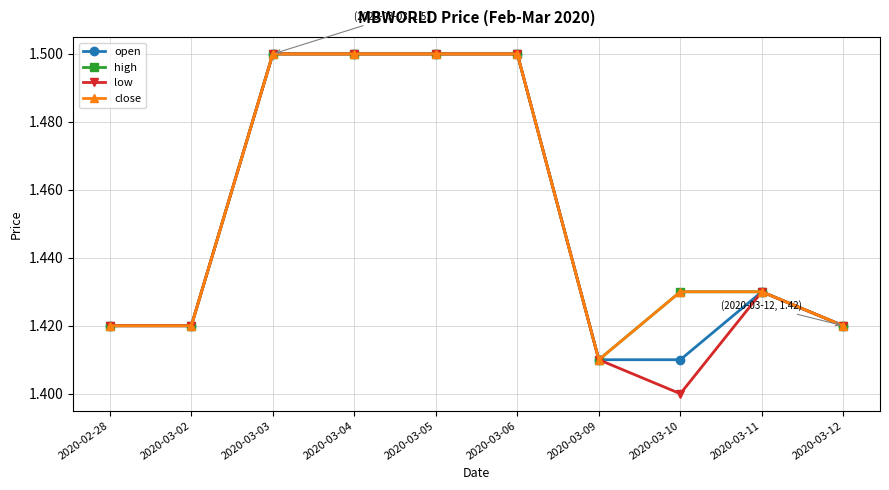

What is the label of the 2nd point from the right?

2020-03-11